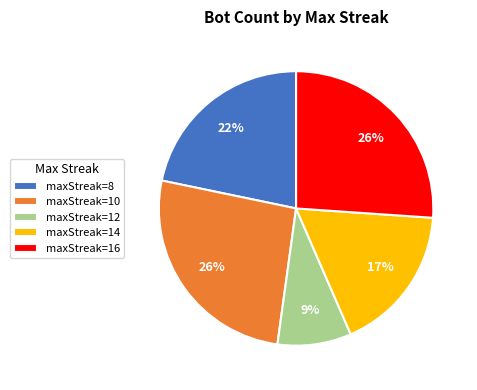

To the nearest percent, what is the average slice percentage?

20%